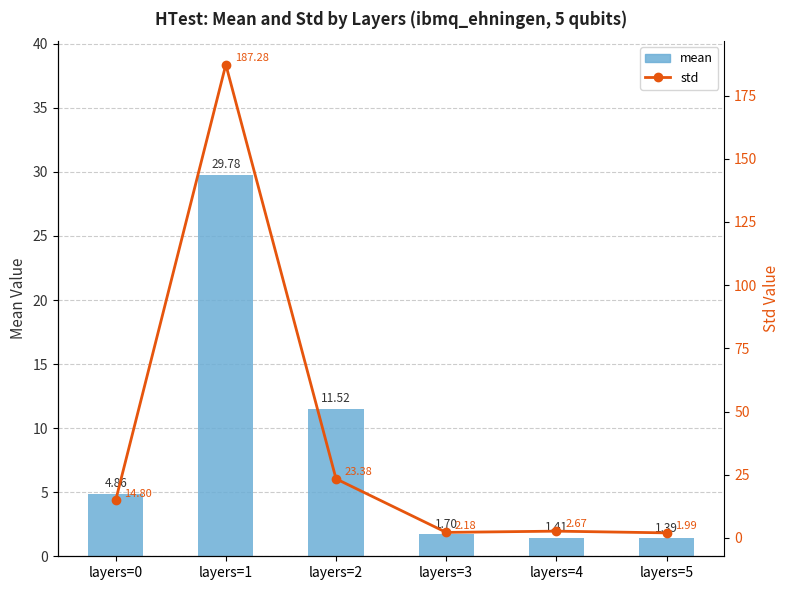

Reading left to right, what are all the values shown in this chart?

mean: layers=0=4.9	layers=1=29.8	layers=2=11.5	layers=3=1.7	layers=4=1.4	layers=5=1.4
std: layers=0=14.8	layers=1=187.3	layers=2=23.4	layers=3=2.2	layers=4=2.7	layers=5=2.0